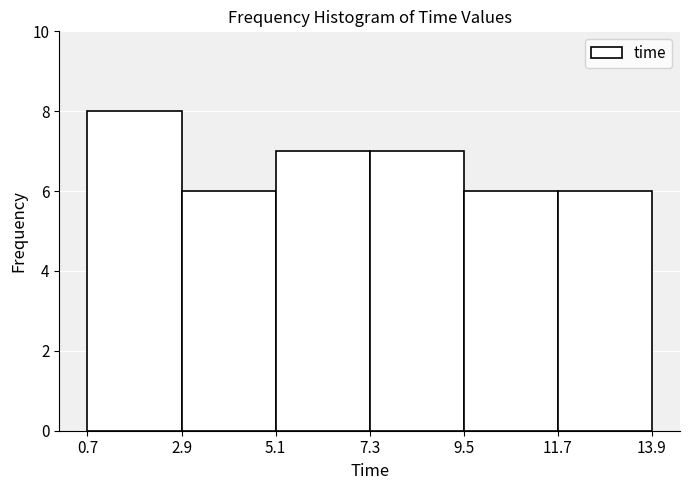

What is the height of the bar covering 7.3 to 9.5 on the x-axis? The values are not printed on the chart, so give them approximately, as read against the axis.

7